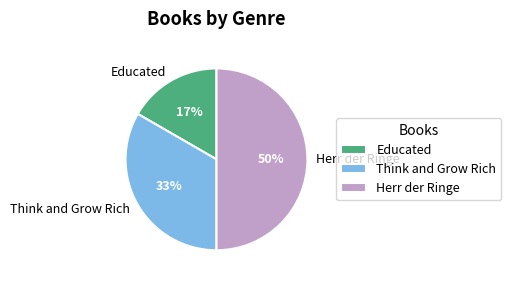

Between Herr der Ringe and Think and Grow Rich, which is larger?

Herr der Ringe